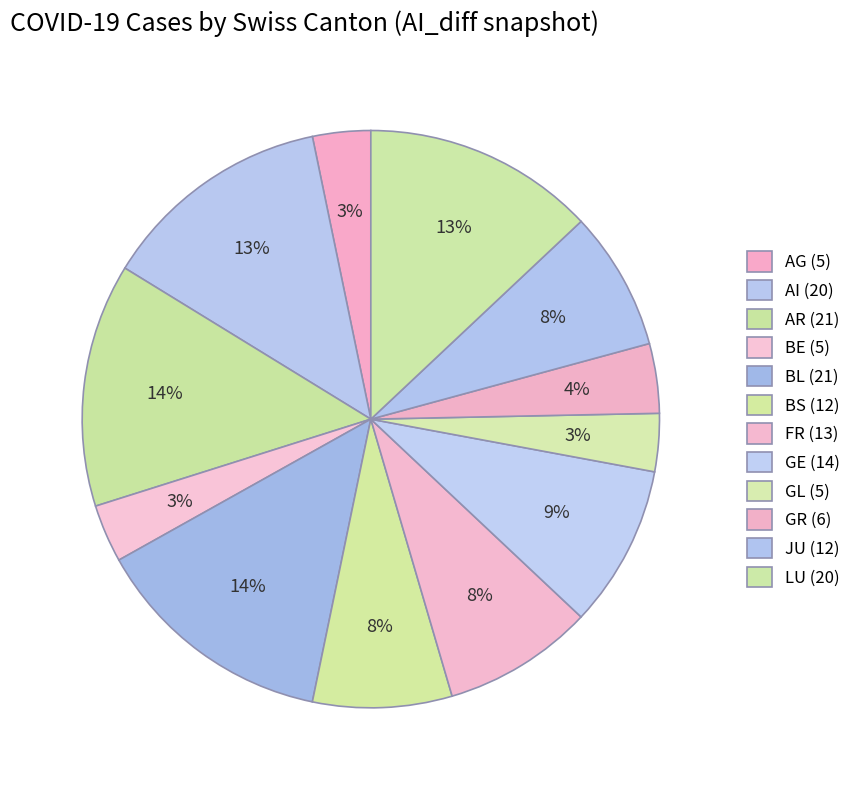

Between GR (6) and BS (12), which is larger?

BS (12)